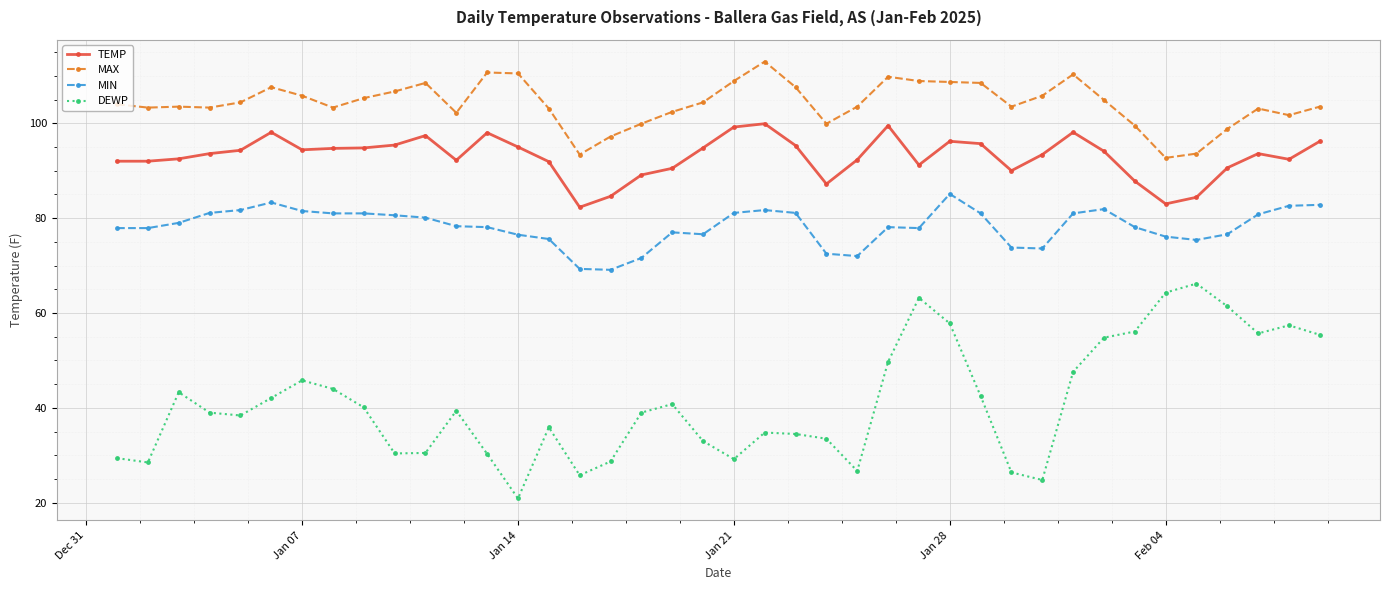

Which series has the largest total across all categories?

MAX